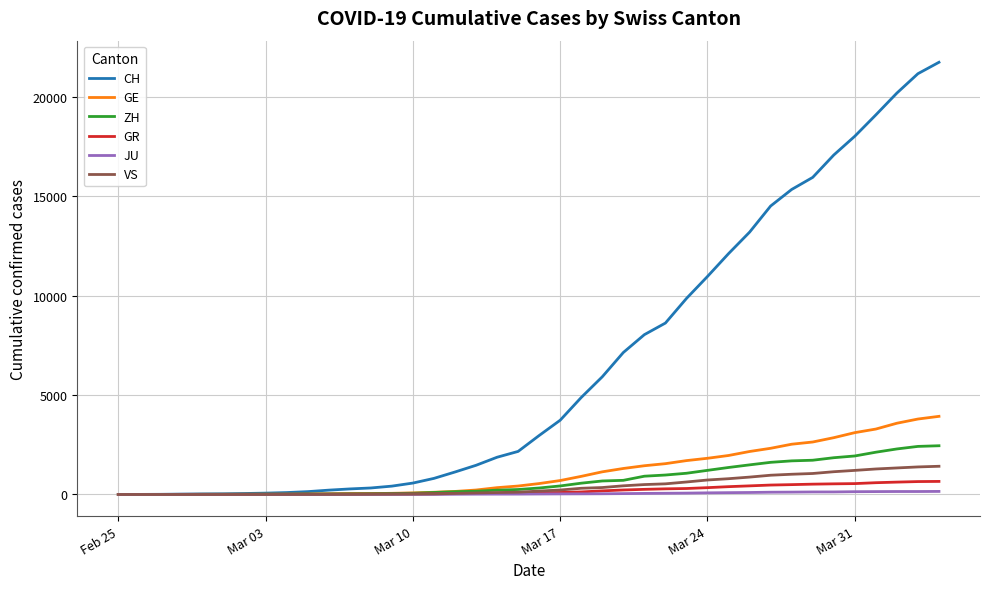

What are all the series names shown in the legend?

CH, GE, ZH, GR, JU, VS